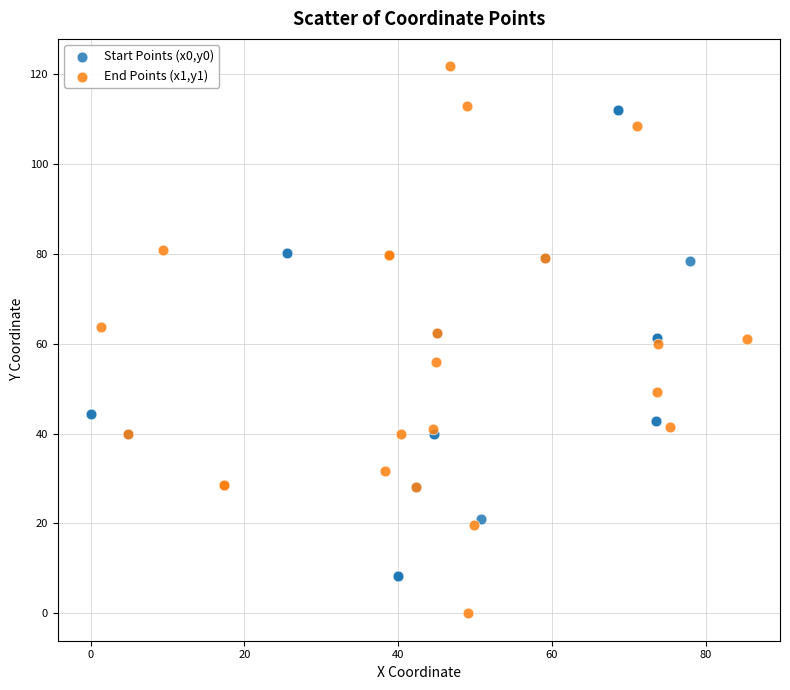

Which series reaches the minimum Y coordinate?

End Points (x1,y1)